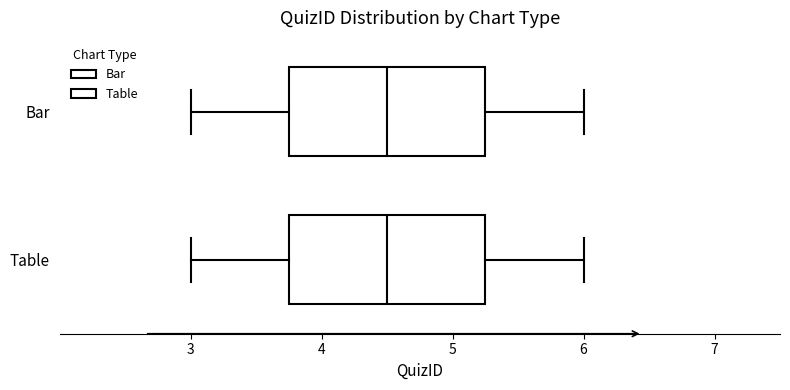

Where is the right edge of the box for Bar on the x-axis? The values are not printed on the chart, so give them approximately, as read against the axis.

5.3